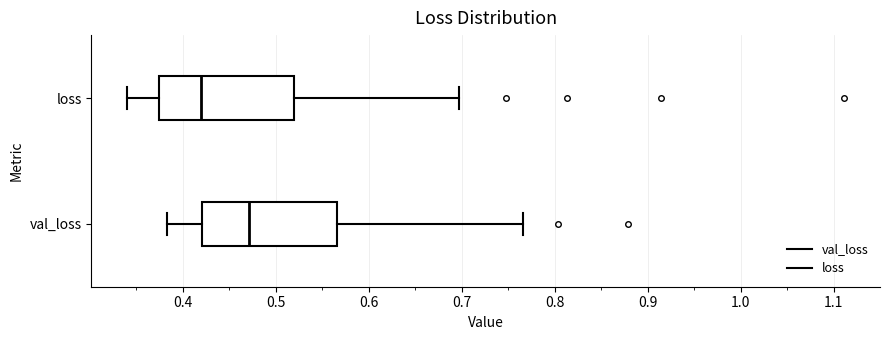

Reading bottom to top, transcribe this box plot: for each box, give where its median line is, the range the box spans, and where its two whiskers end, as read against the x-axis. The values are not printed on the chart, so give them approximately, as read against the axis.

val_loss: median 0.47, box 0.42 to 0.57, whiskers 0.38 to 0.77
loss: median 0.42, box 0.37 to 0.52, whiskers 0.34 to 0.70